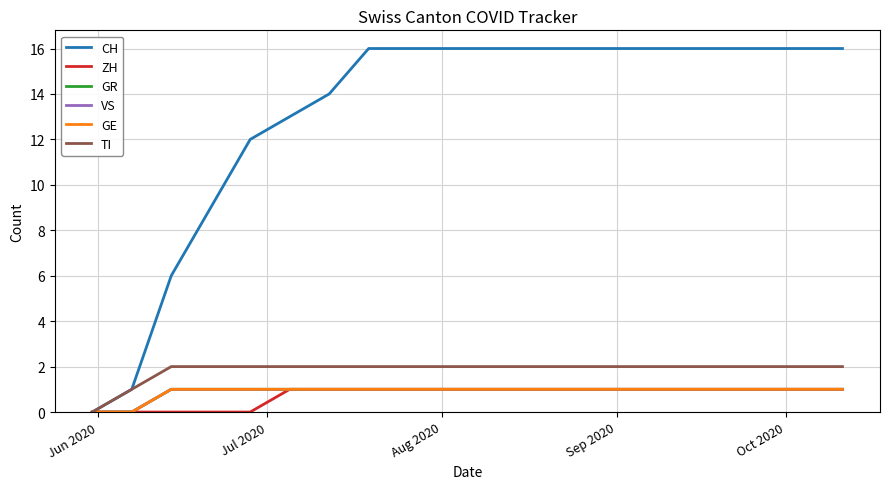

Does the chart have visible grid lines?

Yes